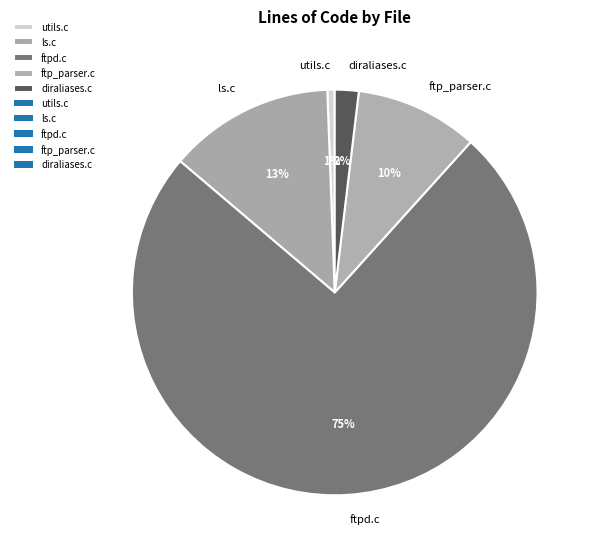

Which category has the smallest portion of the pie?

utils.c